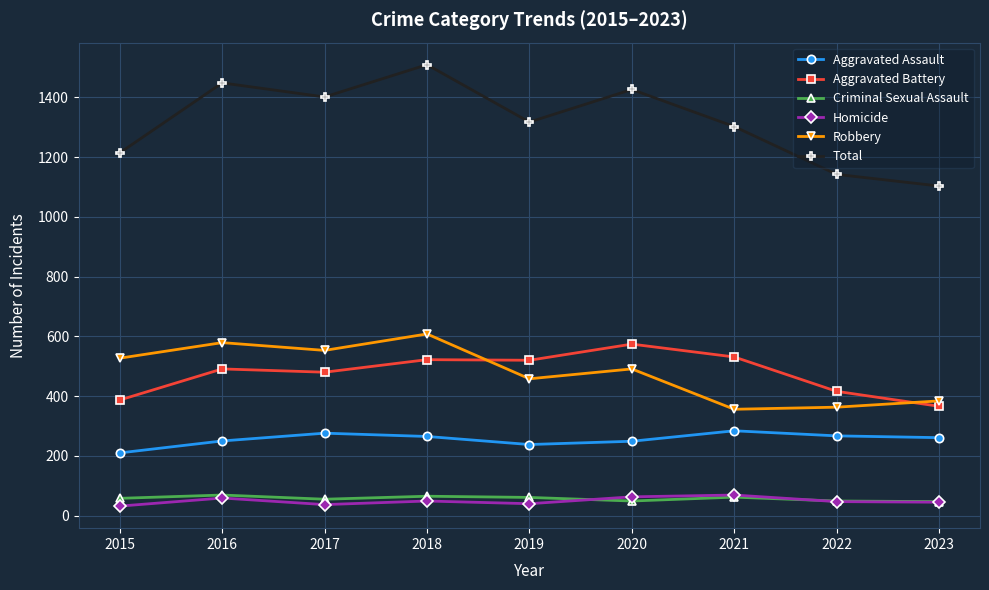

Rank the categories by Total value from lowest to highest.

2023, 2022, 2015, 2021, 2019, 2017, 2020, 2016, 2018